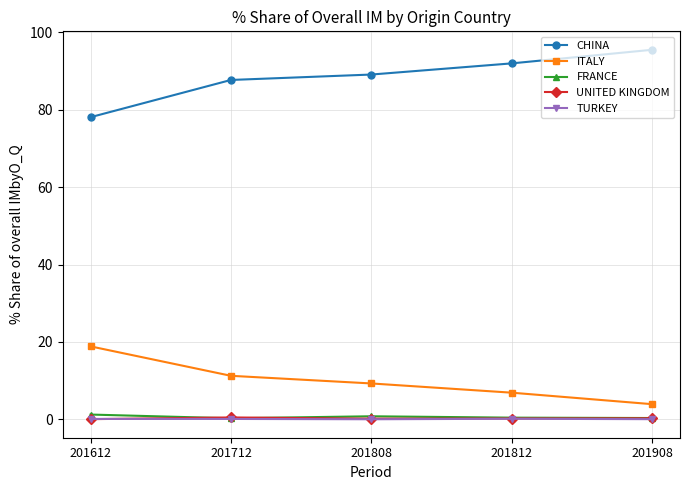

Does the chart display data point markers on the line(s)?

Yes